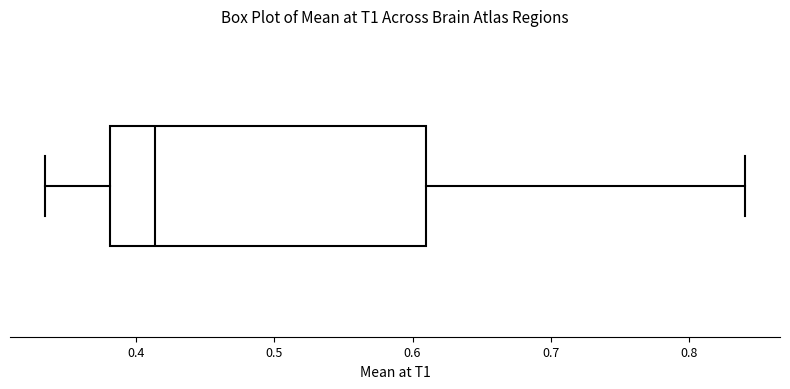

Read this box plot against the x-axis: the position of the median line, the range covered by the box, and the ends of both whiskers. The values are not printed on the chart, so give them approximately, as read against the axis.

median 0.41, box 0.38 to 0.61, whiskers 0.33 to 0.84